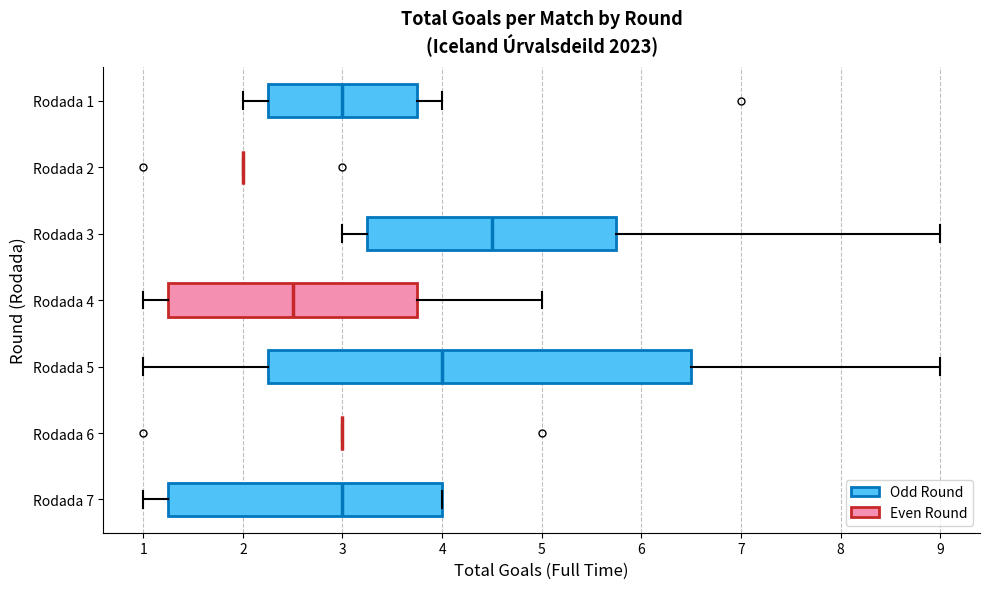

Where is the left edge of the box for Rodada 3 on the x-axis? The values are not printed on the chart, so give them approximately, as read against the axis.

3.3